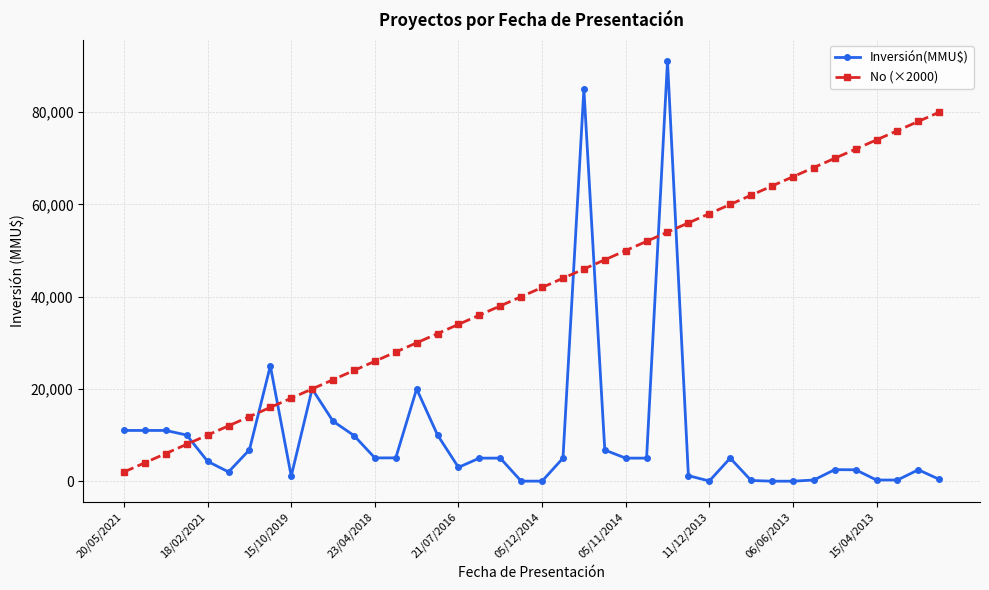

What is the highest value of the Inversión(MMU$) series?

91100